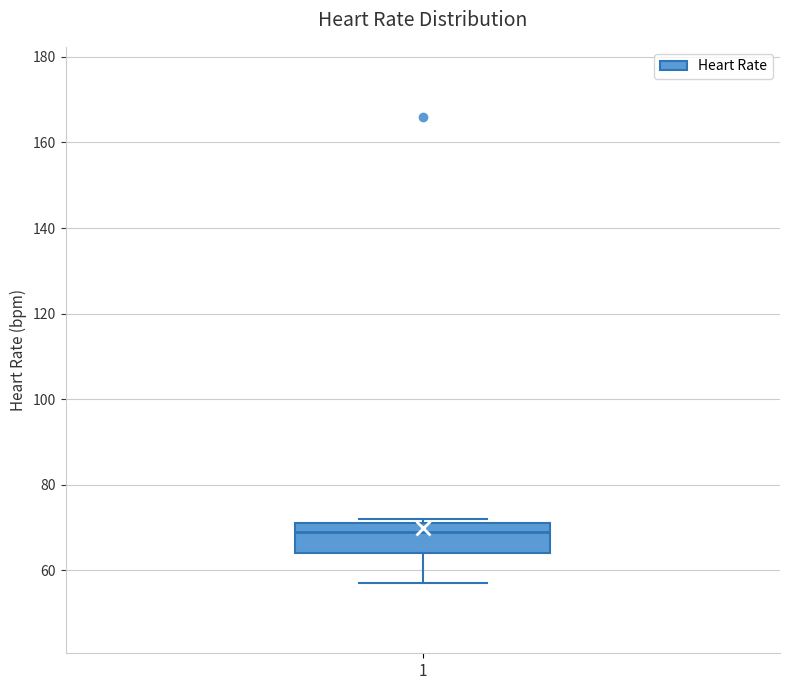

Read this box plot against the y-axis: the position of the median line, the range covered by the box, and the ends of both whiskers. The values are not printed on the chart, so give them approximately, as read against the axis.

median 70, box 64 to 72, whiskers 58 to 72 (just above the box's upper edge)